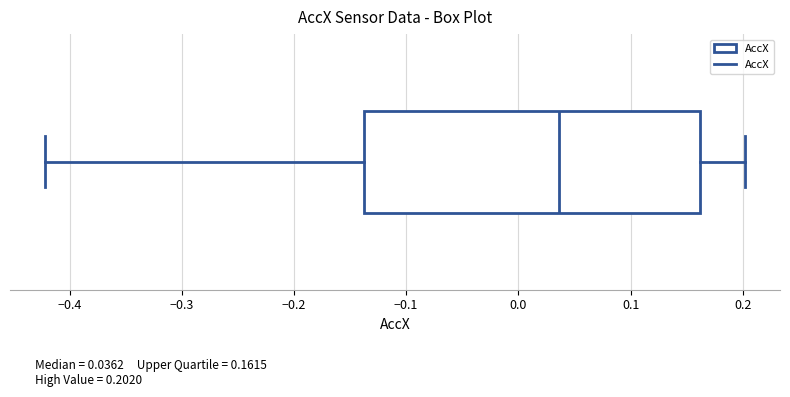

Where does the median line of the box sit on the x-axis? The values are not printed on the chart, so give them approximately, as read against the axis.

0.04